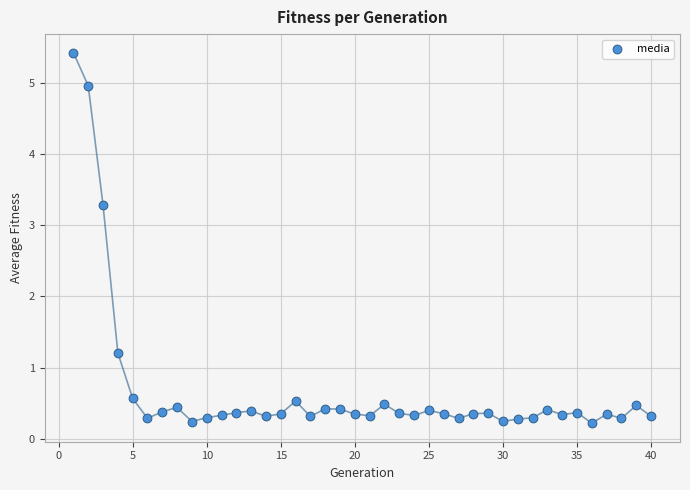

What Y value in the scatter plot is closest to 2?

1.2